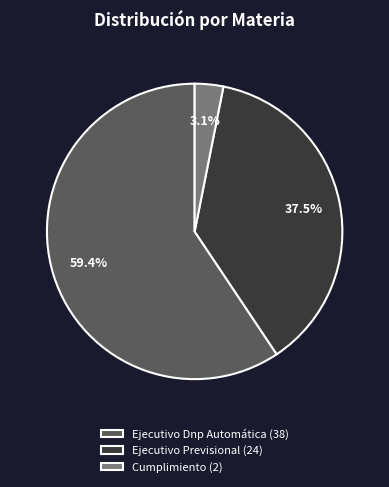

Is the sum of Ejecutivo Dnp Automática and Cumplimiento greater than half?

Yes